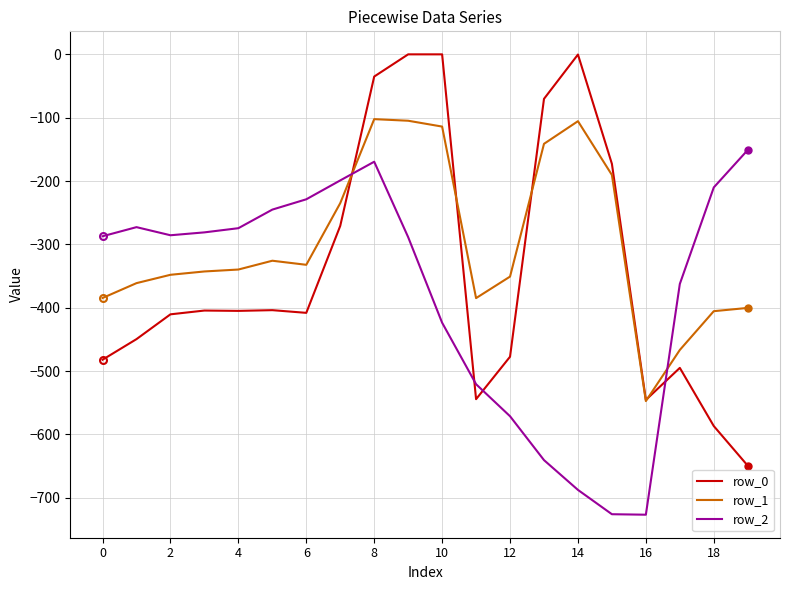

List the series in order of their overall mean, lowest first.

row_2, row_0, row_1